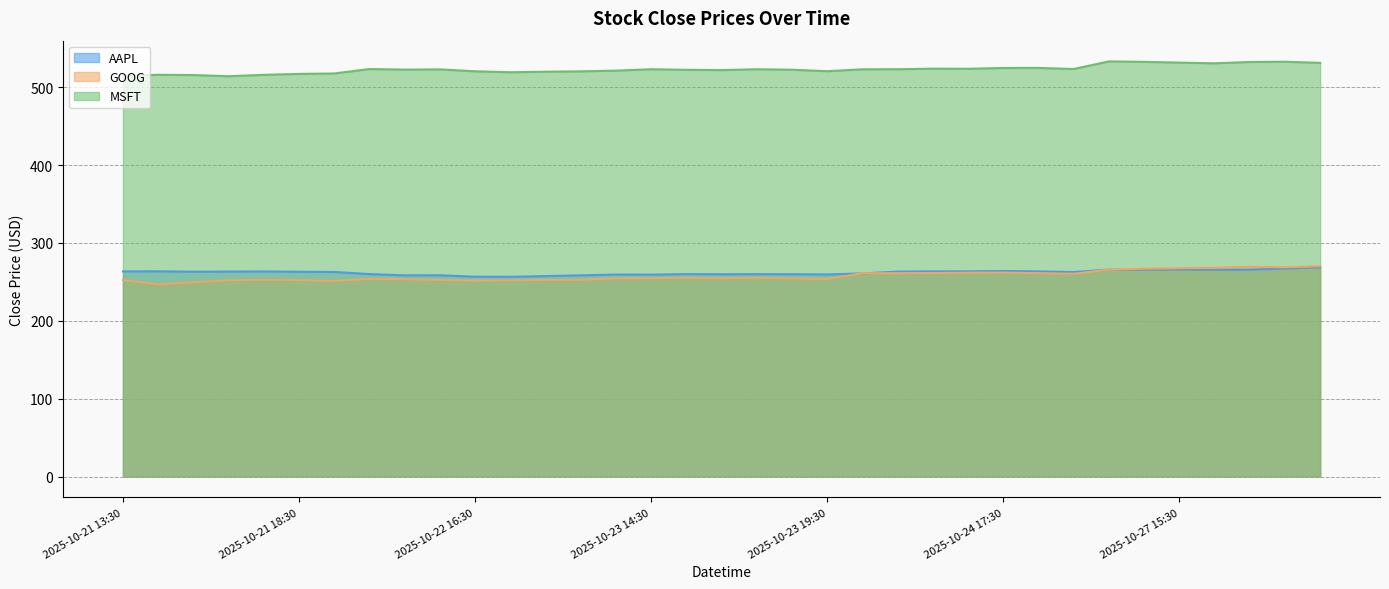

Which category has the lowest value in the AAPL series?

2025-10-22 17:30